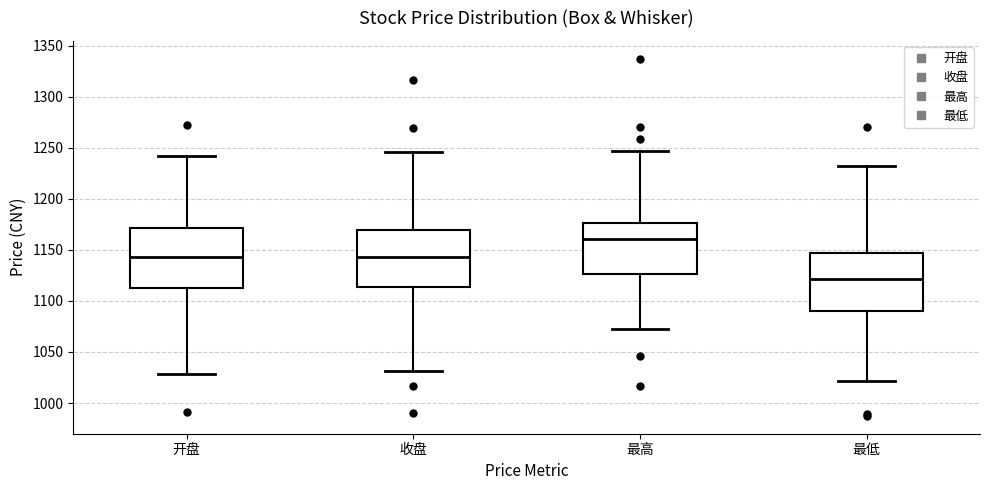

Where is the upper edge of the box for 最低 on the y-axis? The values are not printed on the chart, so give them approximately, as read against the axis.

1145